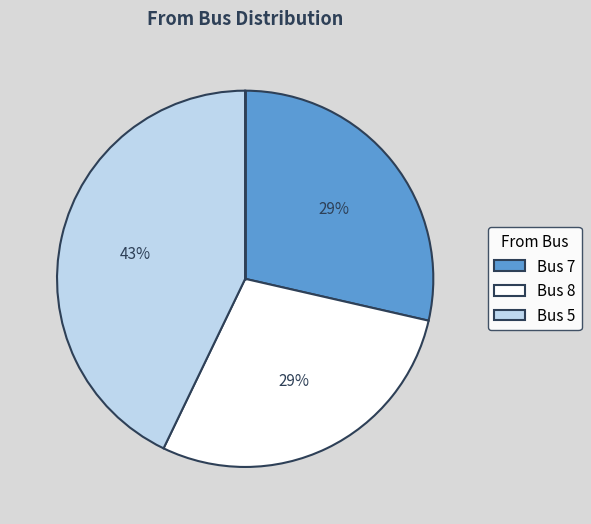

Combined, do Bus 5 and Bus 7 account for over 50%?

Yes